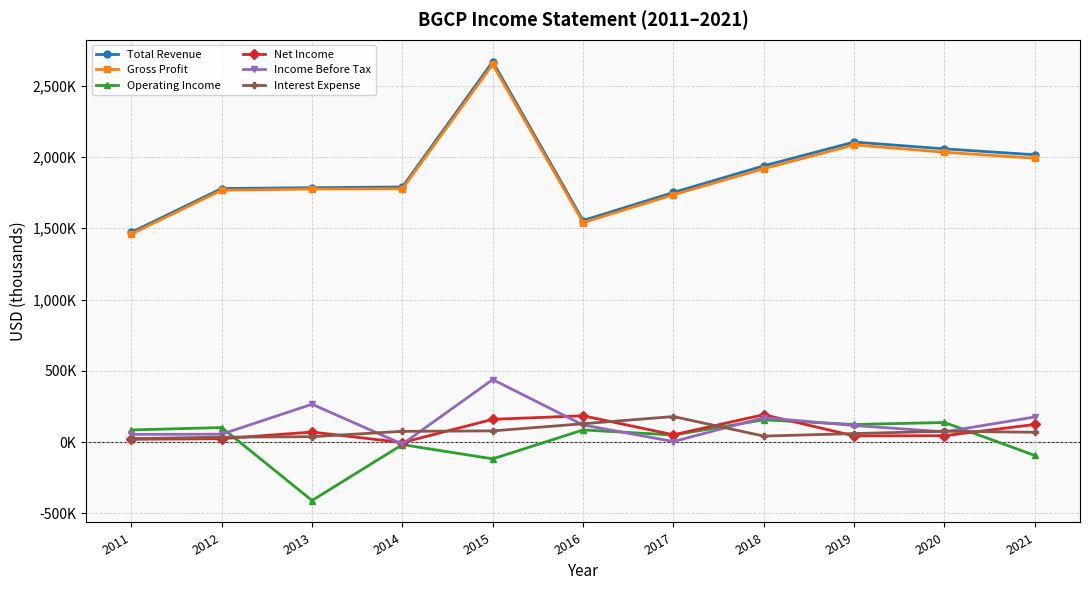

Which series has the widest spread of values?

Total Revenue